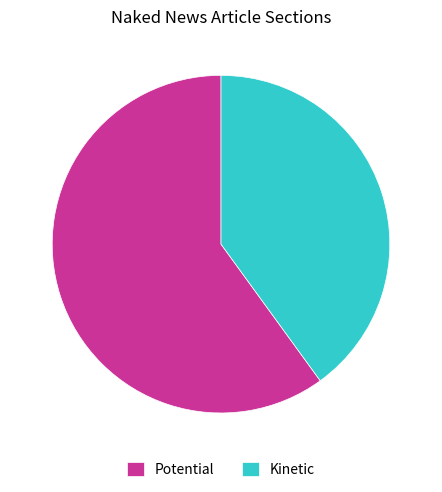

How many slices are in this pie chart?

2